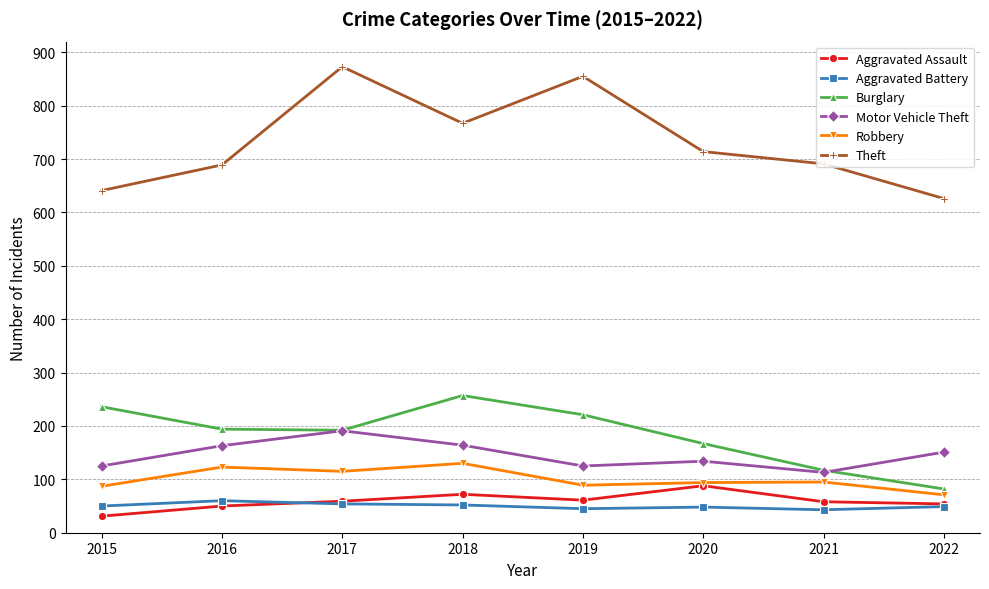

What is the spread (max minus min) of values at 2015?

610